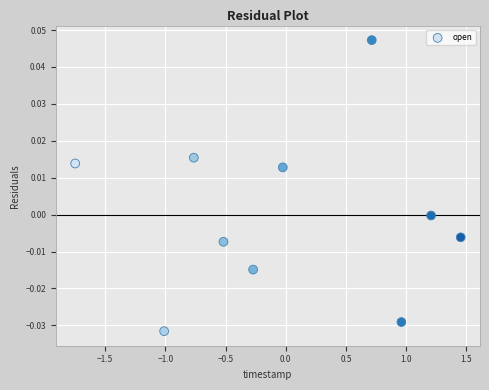

What is the range of X values (max minus min)?

3.2